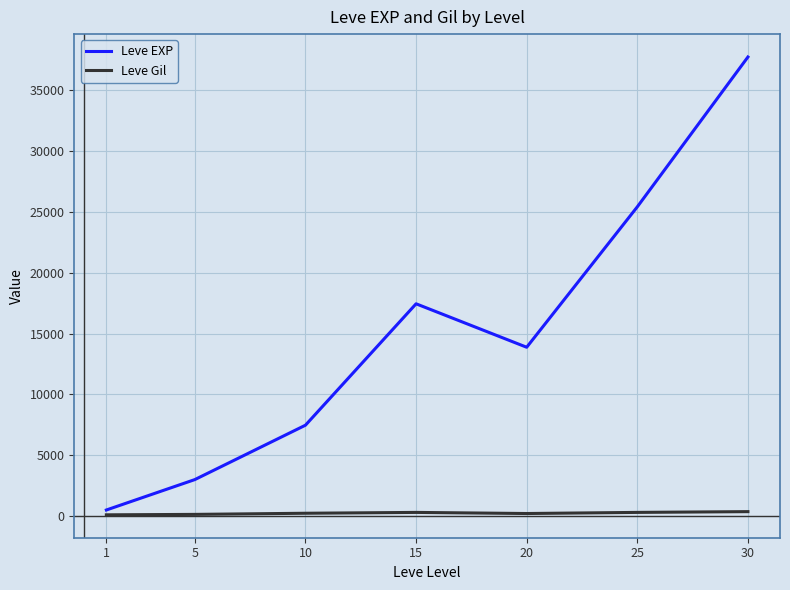

Rank the series by their average value, from lowest to highest.

Leve Gil, Leve EXP